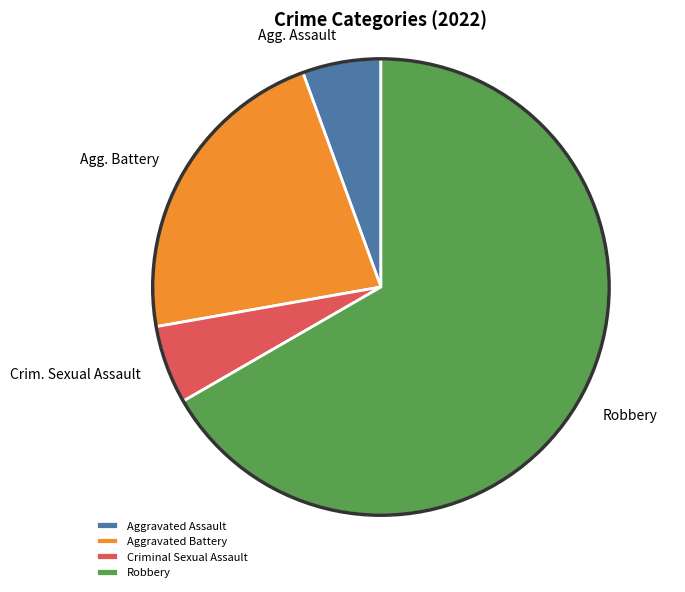

Which has a higher value, Aggravated Battery or Criminal Sexual Assault?

Aggravated Battery